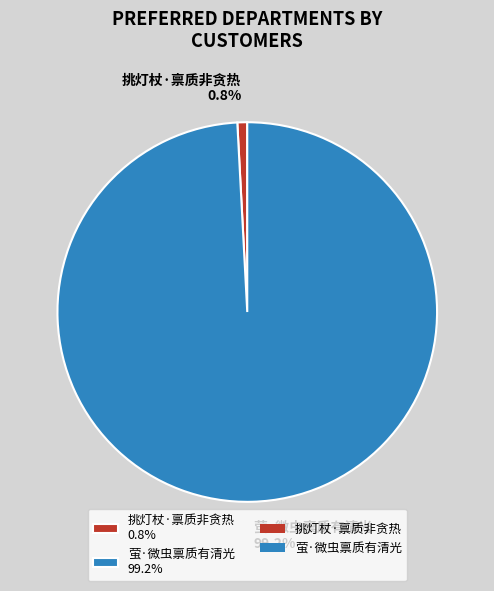

How many slices are in this pie chart?

2